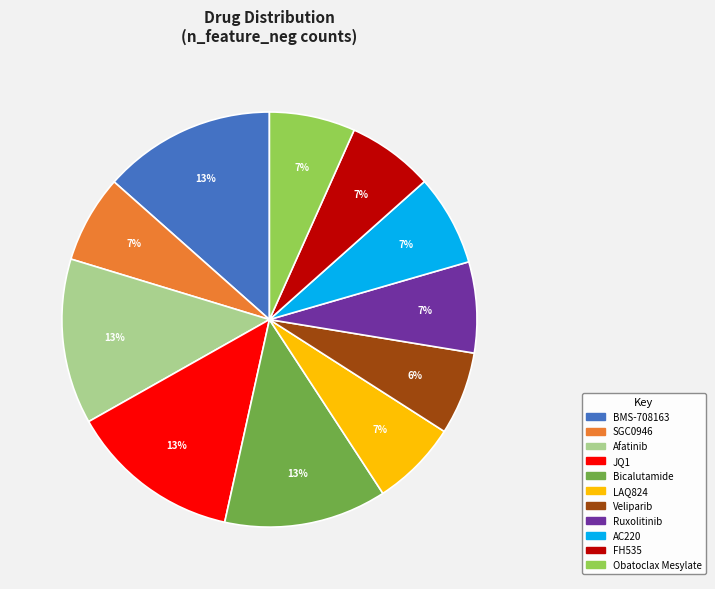

To the nearest percent, what is the average slice percentage?

9%